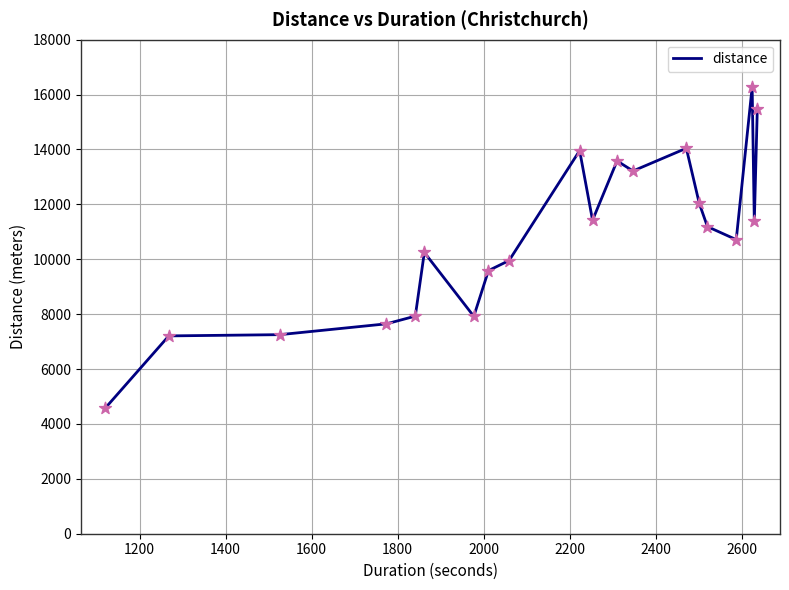

What is the smallest value displayed?

4571